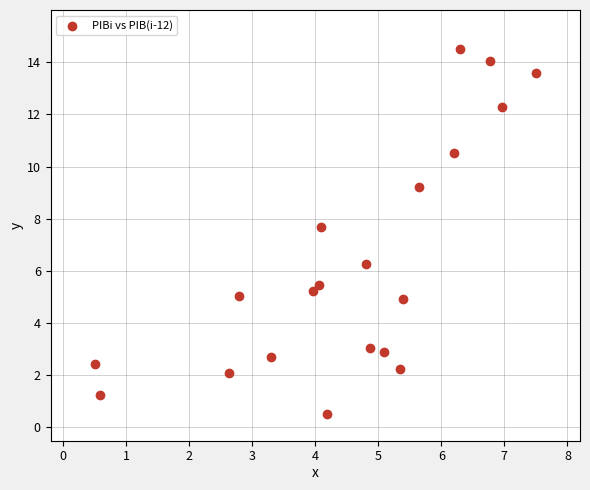

What is the range of Y values (max minus min)?

14.0